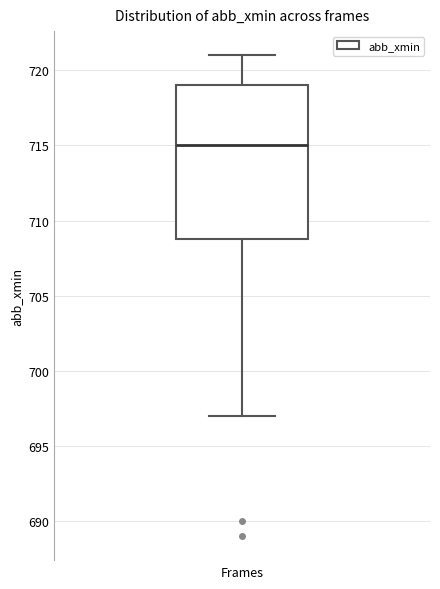

Read this box plot against the y-axis: the position of the median line, the range covered by the box, and the ends of both whiskers. The values are not printed on the chart, so give them approximately, as read against the axis.

median 715, box 709 to 719, whiskers 697 to 721